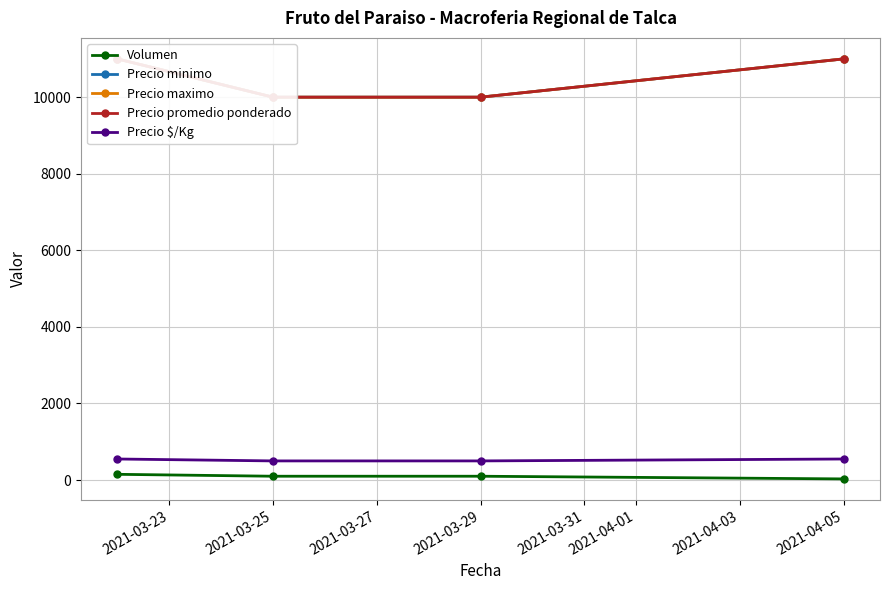

What is the minimum value for Precio $/Kg?

500